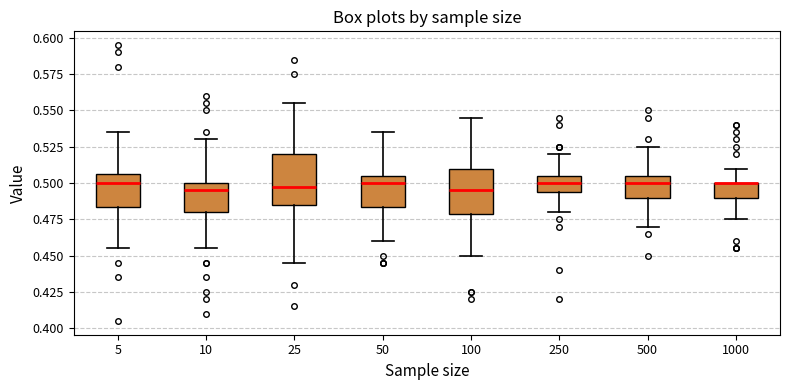

Reading left to right, read every box against the y-axis: the position of its median line, the range the box covers, and the ends of its whiskers. The values are not printed on the chart, so give them approximately, as read against the axis.

5: median 0.500, box 0.485 to 0.505, whiskers 0.455 to 0.535
10: median 0.495, box 0.480 to 0.500, whiskers 0.455 to 0.530
25: median 0.500, box 0.485 to 0.520, whiskers 0.445 to 0.555
50: median 0.500, box 0.485 to 0.505, whiskers 0.460 to 0.535
100: median 0.495, box 0.480 to 0.510, whiskers 0.450 to 0.545
250: median 0.500, box 0.495 to 0.505, whiskers 0.480 to 0.520
500: median 0.500, box 0.490 to 0.505, whiskers 0.470 to 0.525
1000: median 0.500 (drawn on the box's upper edge), box 0.490 to 0.500, whiskers 0.475 to 0.510